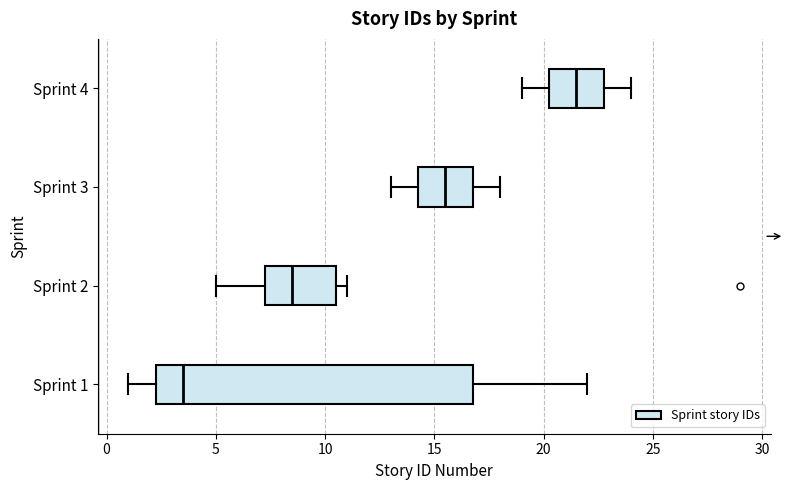

Which box is the widest, from its left edge to its right edge?

Sprint 1